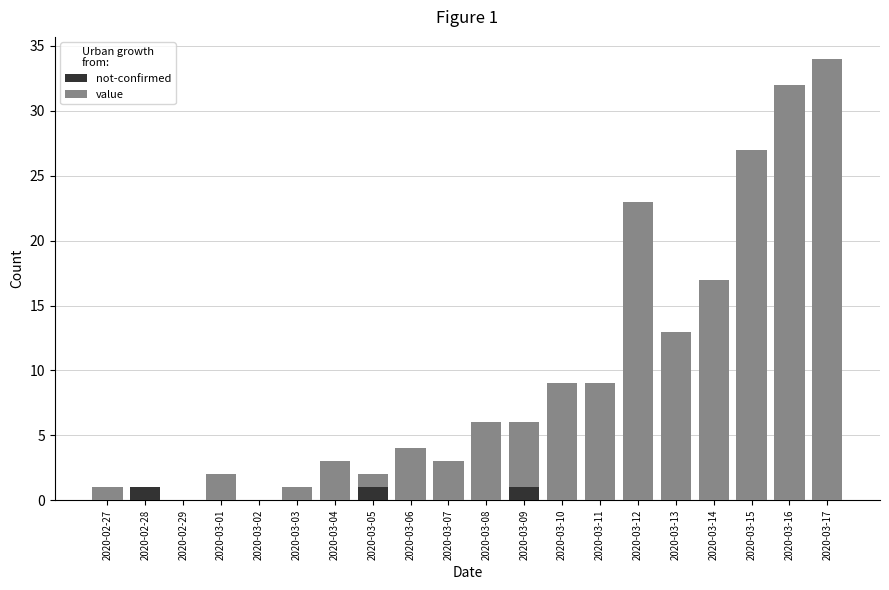

At which category is the sum across all series the highest?

2020-03-17